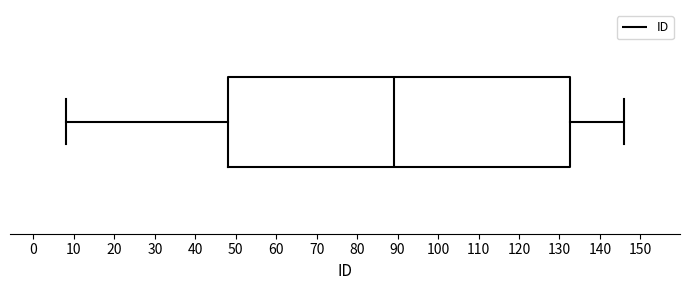

Transcribe this box plot: give where the median line is, the range the box spans, and where the two whiskers end, as read against the x-axis. The values are not printed on the chart, so give them approximately, as read against the axis.

median 89, box 48 to 133, whiskers 8 to 146